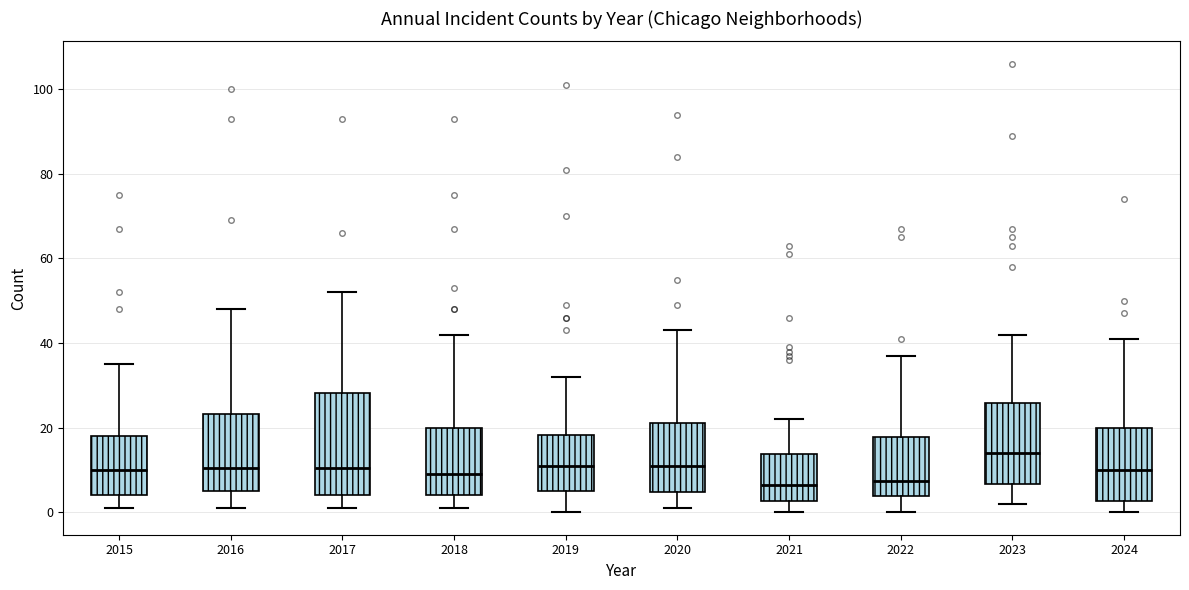

Reading left to right, transcribe this box plot: for each box, give where its median line is, the range the box spans, and where its two whiskers end, as read against the y-axis. The values are not printed on the chart, so give them approximately, as read against the axis.

2015: median 10, box 4 to 18, whiskers 2 to 36
2016: median 10, box 6 to 24, whiskers 2 to 48
2017: median 10, box 4 to 28, whiskers 2 to 52
2018: median 10, box 4 to 20, whiskers 2 to 42
2019: median 12, box 6 to 18, whiskers 0 to 32
2020: median 12, box 4 to 22, whiskers 2 to 44
2021: median 6, box 2 to 14, whiskers 0 to 22
2022: median 8, box 4 to 18, whiskers 0 to 38
2023: median 14, box 6 to 26, whiskers 2 to 42
2024: median 10, box 2 to 20, whiskers 0 to 42